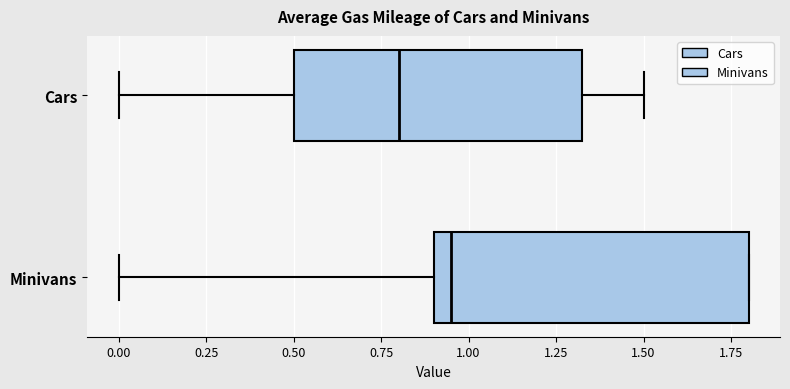

Reading bottom to top, transcribe this box plot: for each box, give where its median line is, the range the box spans, and where its two whiskers end, as read against the x-axis. The values are not printed on the chart, so give them approximately, as read against the axis.

Minivans: median 0.95, box 0.90 to 1.80, whiskers 0.00 to 1.80
Cars: median 0.80, box 0.50 to 1.35, whiskers 0.00 to 1.50